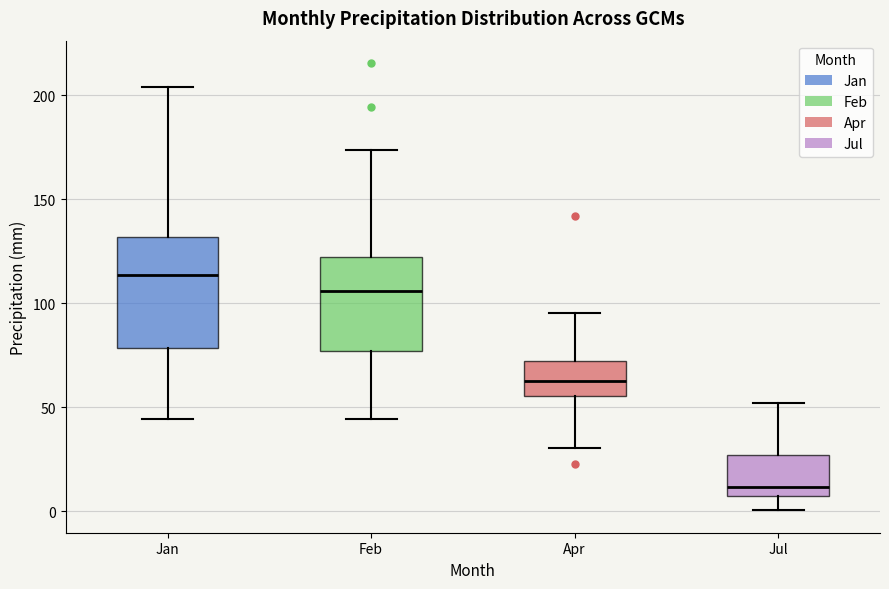

Reading left to right, transcribe this box plot: for each box, give where its median line is, the range the box spans, and where its two whiskers end, as read against the y-axis. The values are not printed on the chart, so give them approximately, as read against the axis.

Jan: median 115, box 80 to 130, whiskers 45 to 205
Feb: median 105, box 75 to 120, whiskers 45 to 175
Apr: median 65, box 55 to 70, whiskers 30 to 95
Jul: median 10, box 5 to 25, whiskers 0 to 50